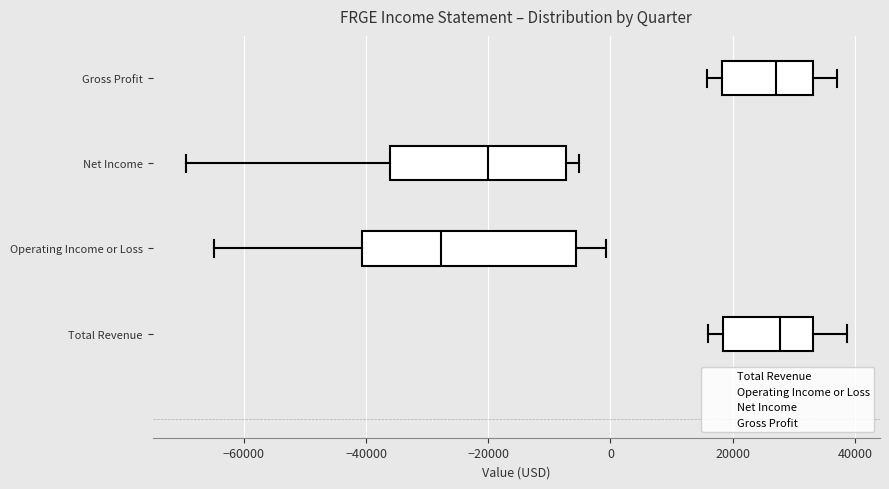

Where is the right edge of the box for Gross Profit on the x-axis? The values are not printed on the chart, so give them approximately, as read against the axis.

34000